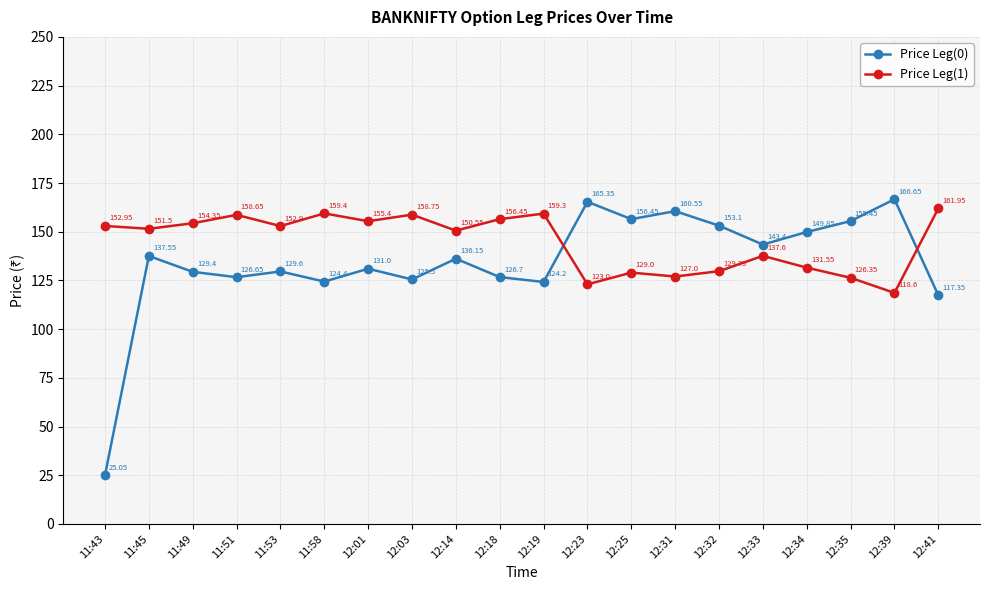

Rank the series by their maximum value, from lowest to highest.

Price Leg(1), Price Leg(0)